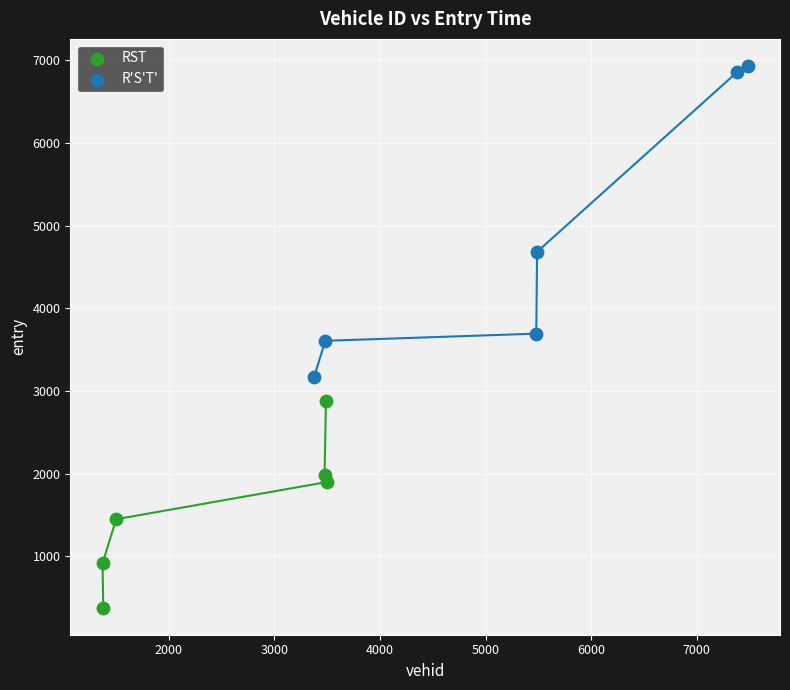

Which series has the widest spread of Y values?

R'S'T'